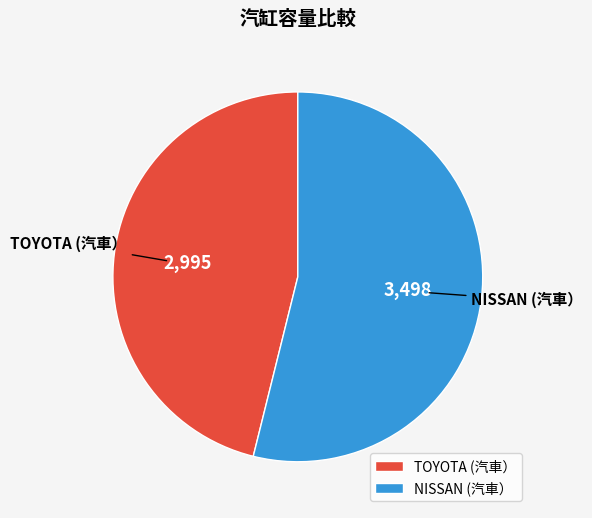

Which slice is the largest?

NISSAN (汽車）